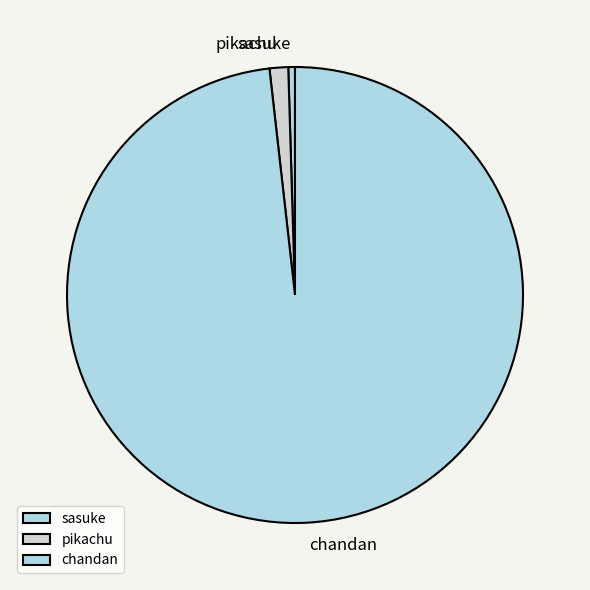

What is the ratio of the value at chandan to the value at sasuke?

207.6